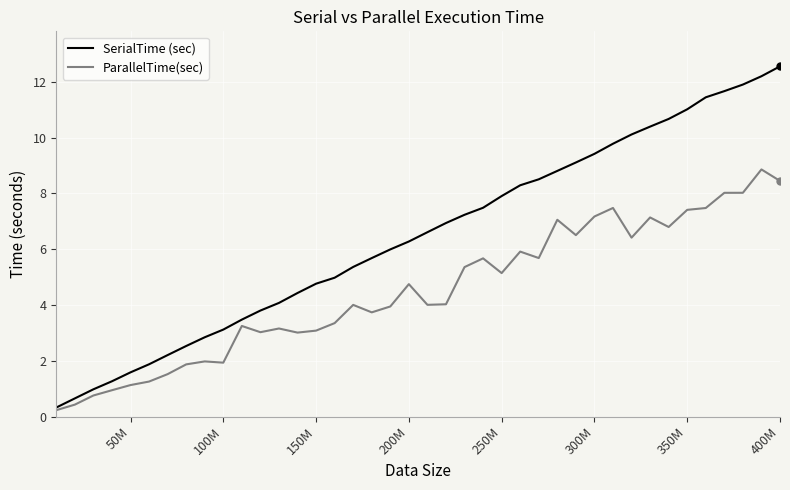

Which series has the largest total across all categories?

SerialTime (sec)